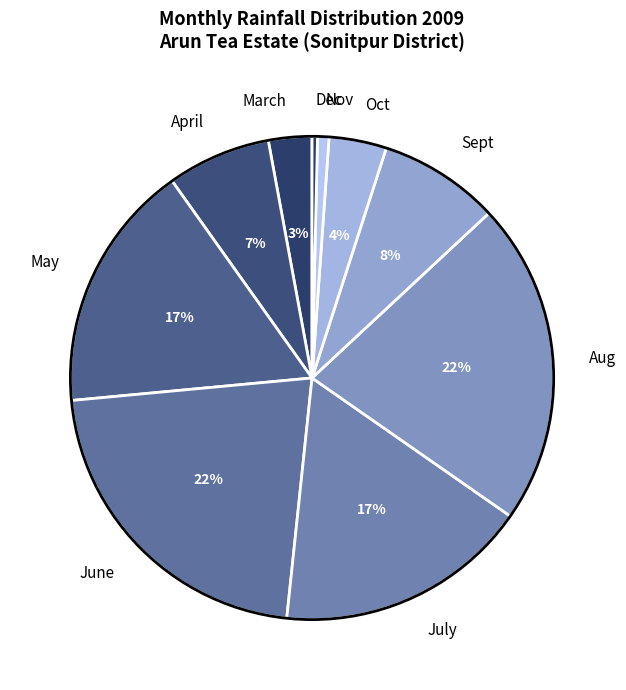

How many segments does this pie chart have?

10